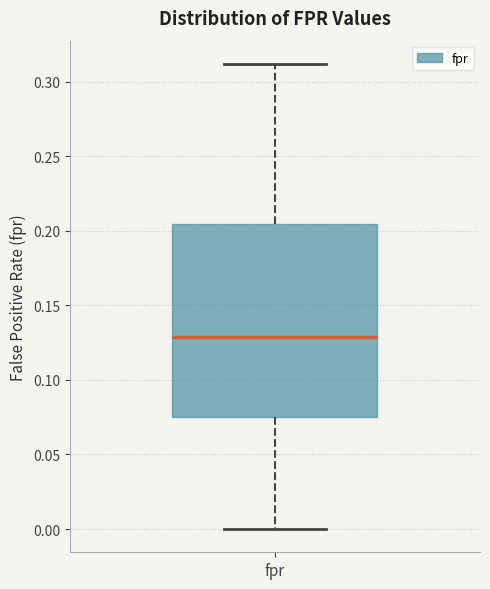

Where does the upper whisker of the box for fpr end on the y-axis? The values are not printed on the chart, so give them approximately, as read against the axis.

0.310